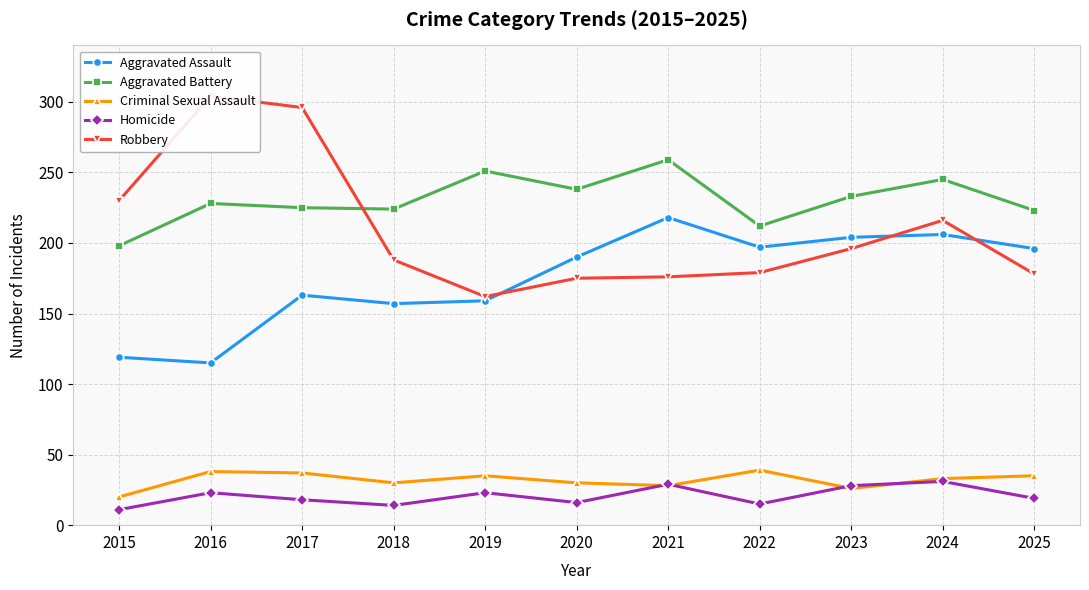

What is the spread (max minus min) of values at 2023?

207